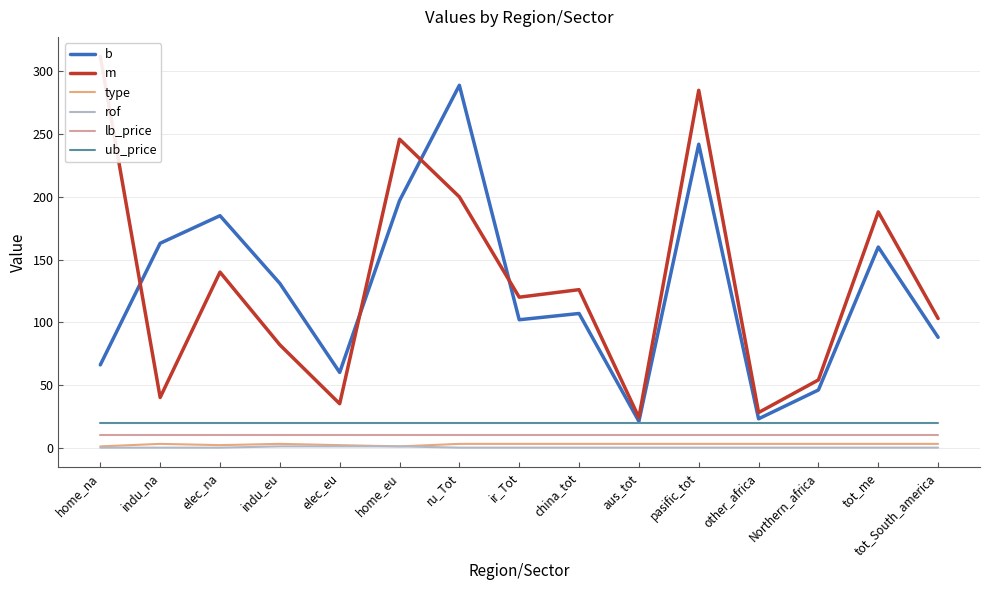

Where is the first local maximum for m?

elec_na